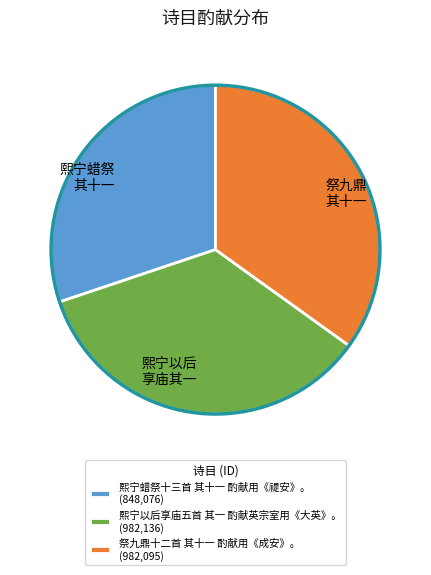

Is it true that 熙宁以后享庙五首 其一 酌献英宗室用《大英》。 is 35% of the pie?

True